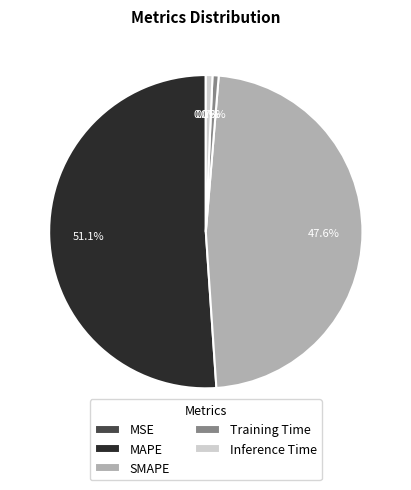

How much of the chart is everything except SMAPE?

52.4%